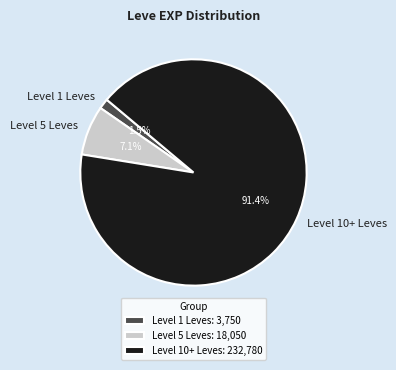

How many slices are in this pie chart?

3